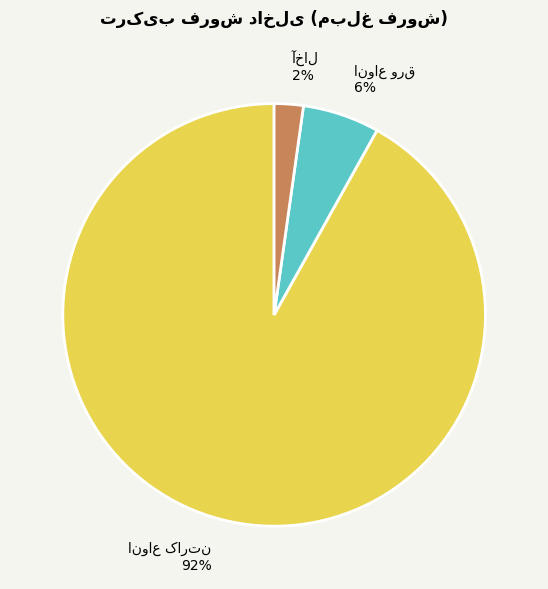

Count the number of slices in the pie.

3